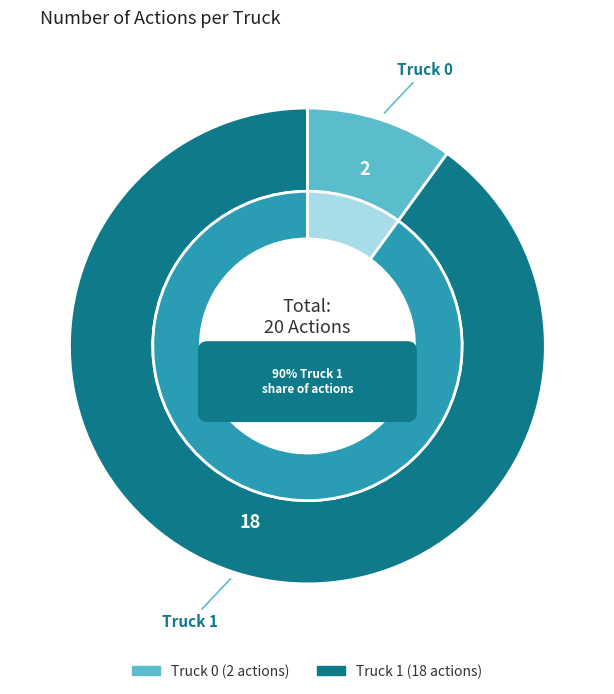

What is the change in value from Truck 0 to Truck 1?

+16